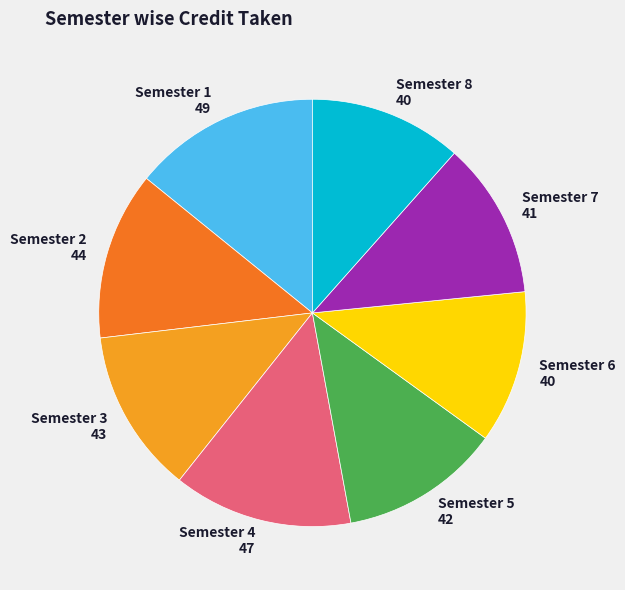

Is the sum of Semester 1 and Semester 8 greater than half?

No